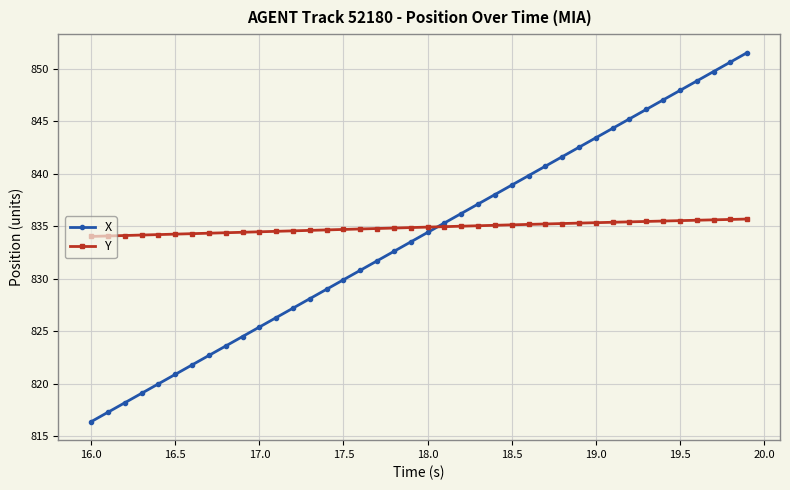

What is the minimum value shown in the chart?

816.4